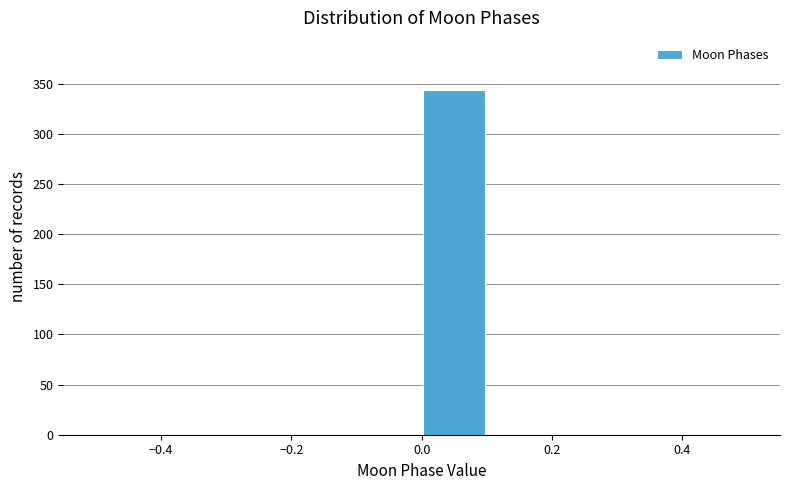

Which range on the x-axis has the tallest bar?

0.0 to 0.1